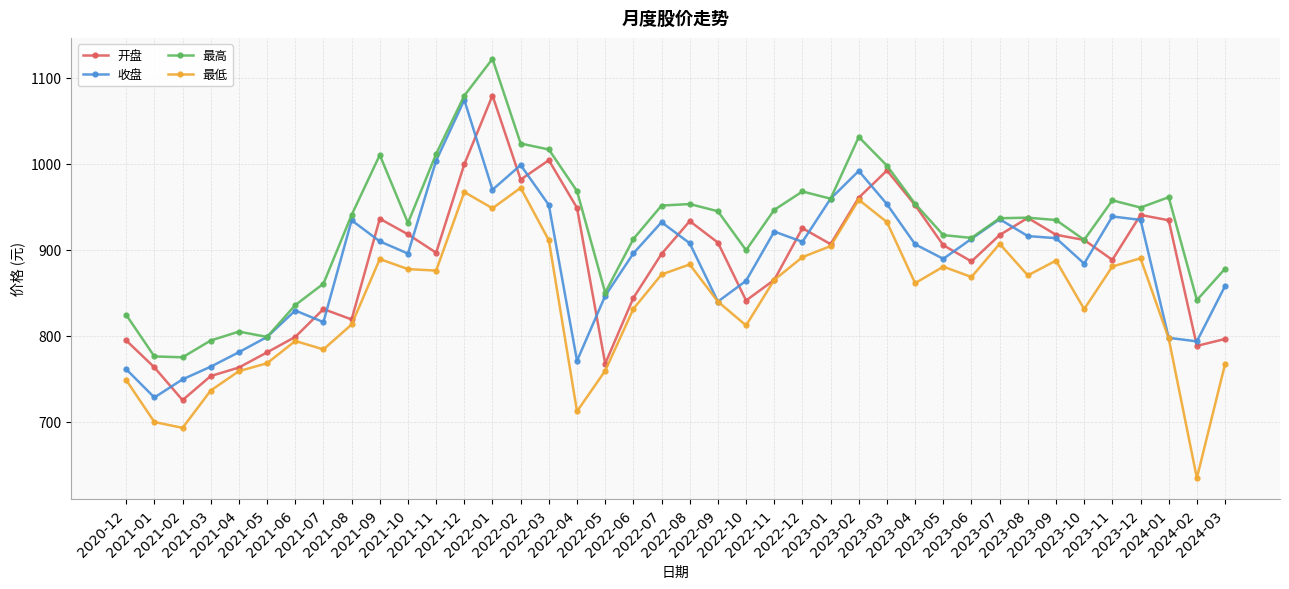

What is the total value across all series at 2021-07?

3292.0